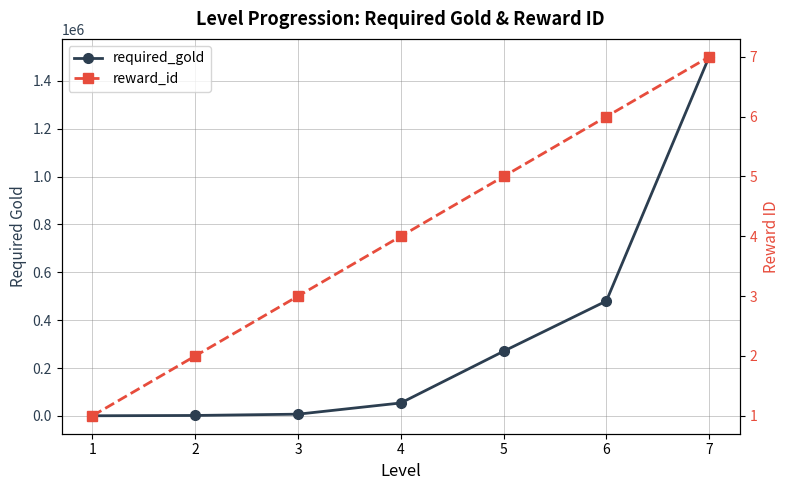

What is the maximum value shown in the chart?

1500000